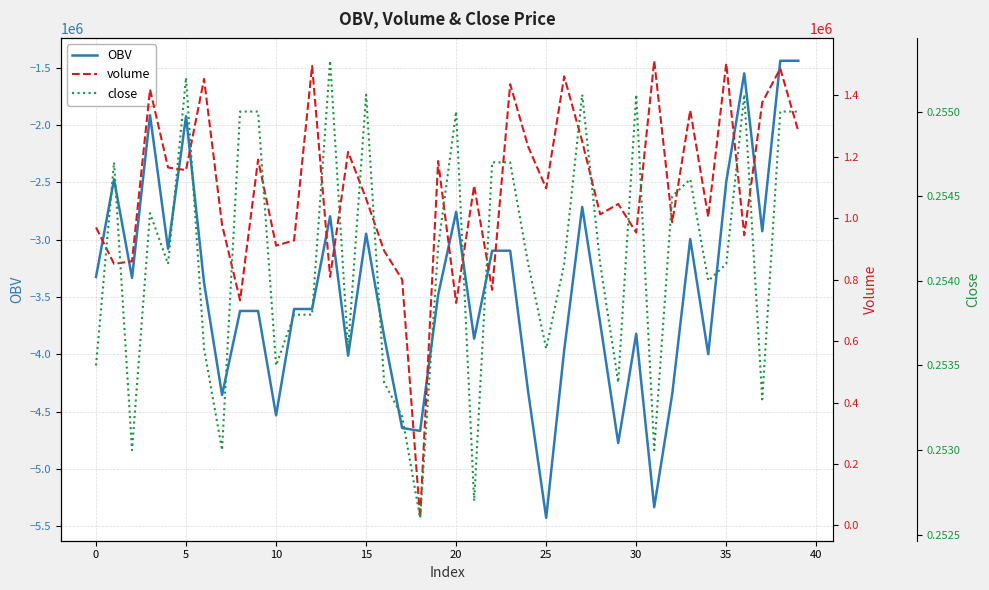

What is the sum of the OBV values at 35 and 16?

-6334493.1